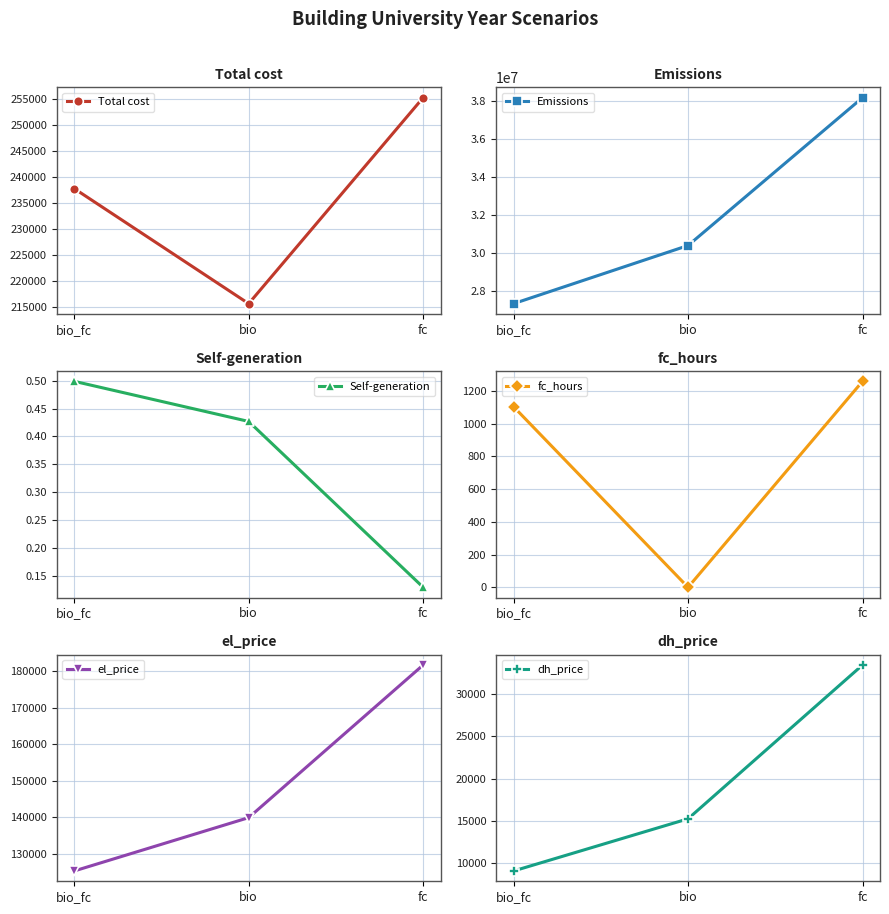

Which series has the largest range (max minus min)?

Emissions